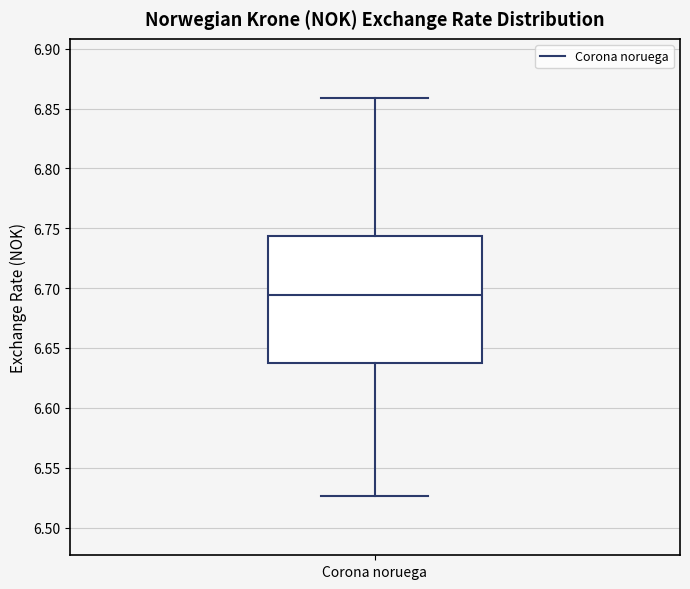

Transcribe this box plot: give where the median line is, the range the box spans, and where the two whiskers end, as read against the y-axis. The values are not printed on the chart, so give them approximately, as read against the axis.

median 6.695, box 6.640 to 6.745, whiskers 6.525 to 6.860